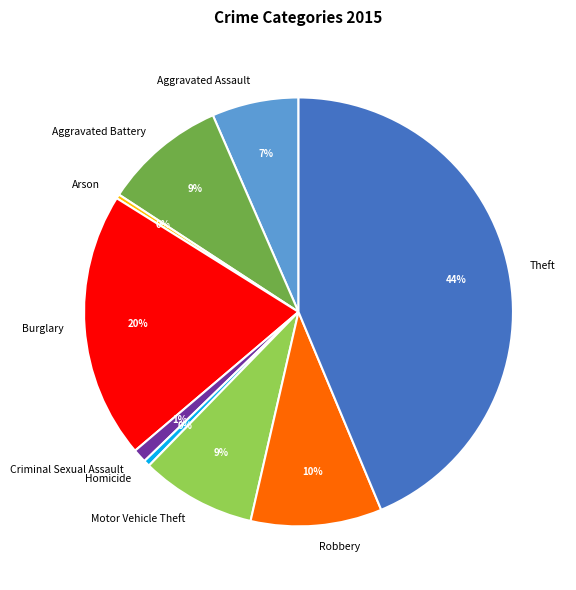

Is there any slice that represents more than half of the pie?

No